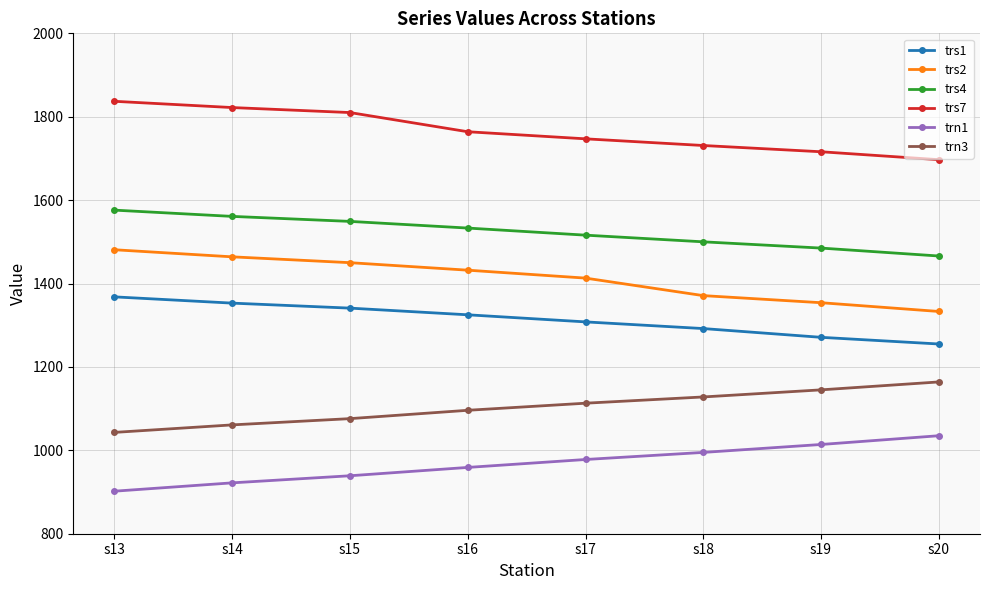

What are all the series names shown in the legend?

trs1, trs2, trs4, trs7, trn1, trn3